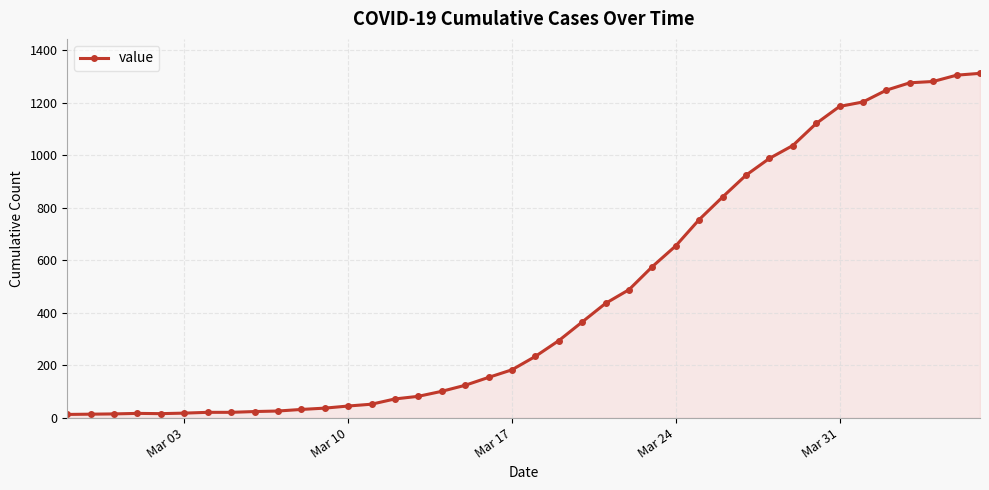

What is the average value?

465